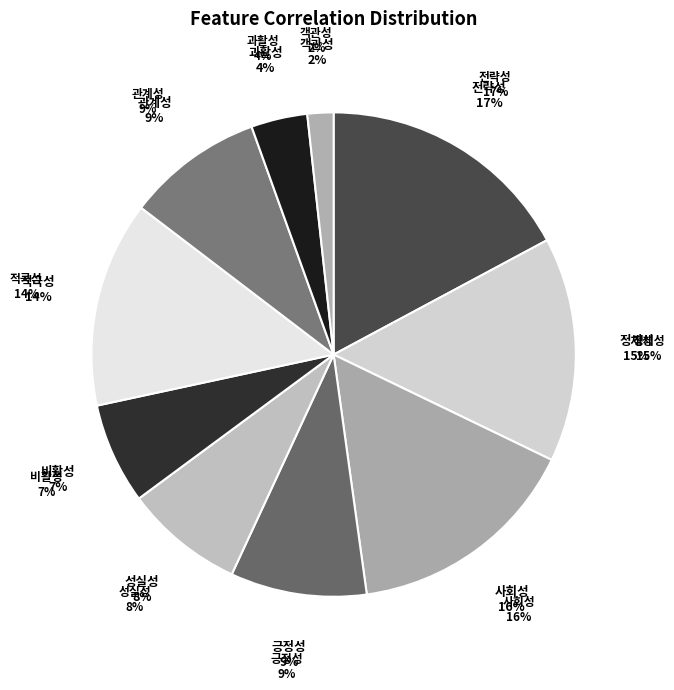

Is there a majority slice in this chart?

No